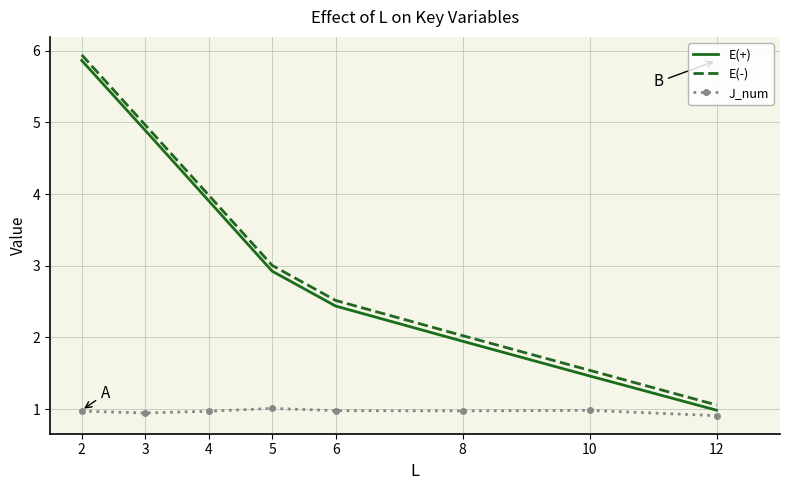

What is the difference between the maximum and second lowest values in the J_num series?

0.1